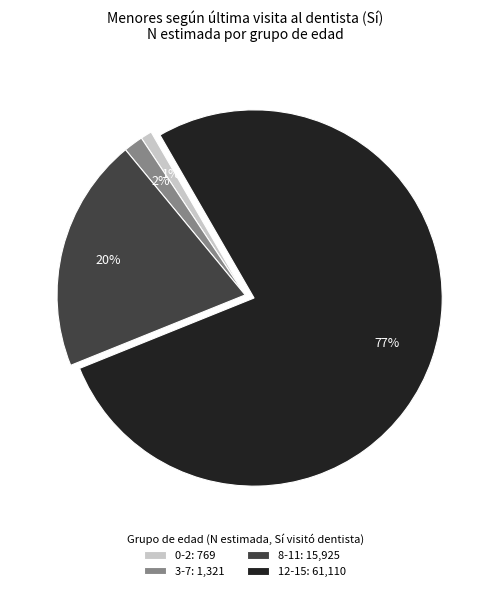

Between 3-7: 1,321 and 8-11: 15,925, which is larger?

8-11: 15,925